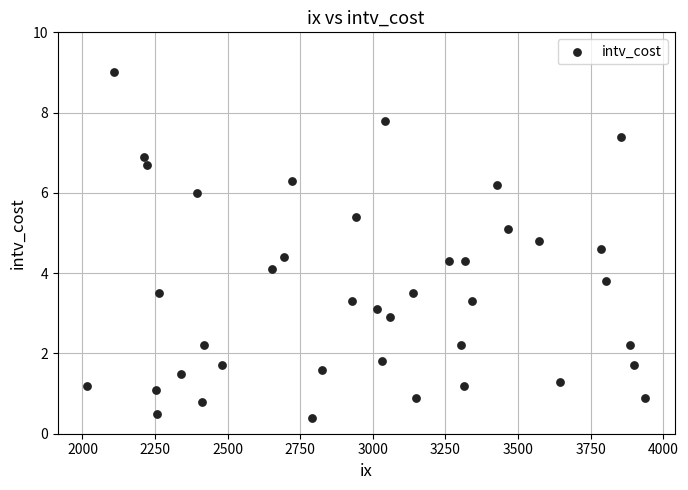

What is the range of X values (max minus min)?

1924.0